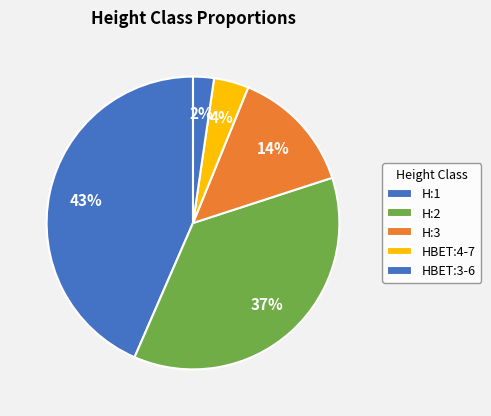

Is it true that H:1 is 1% of the pie?

False